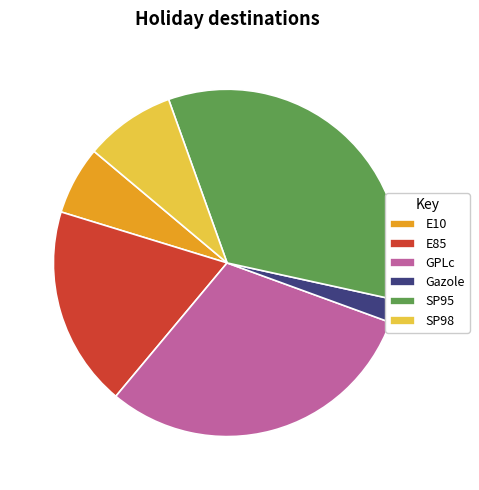

Is there a majority slice in this chart?

No